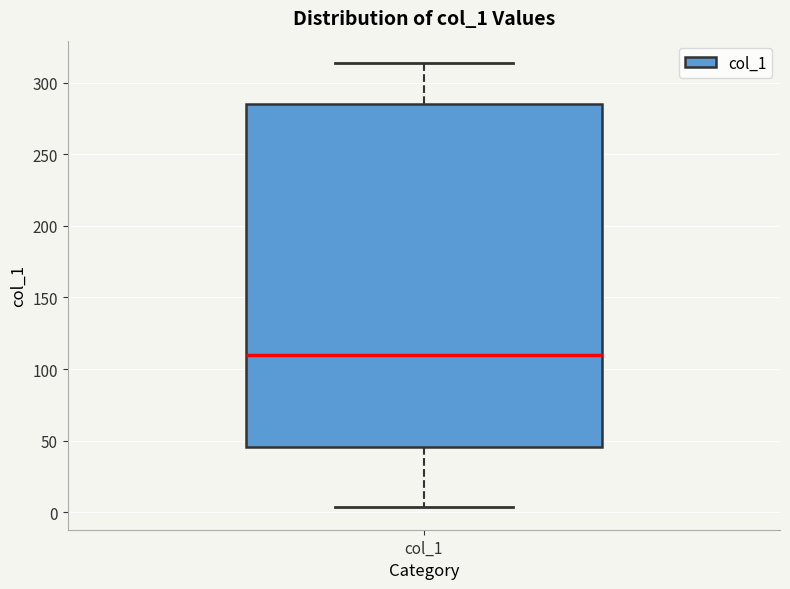

Transcribe this box plot: give where the median line is, the range the box spans, and where the two whiskers end, as read against the y-axis. The values are not printed on the chart, so give them approximately, as read against the axis.

median 110, box 45 to 285, whiskers 5 to 315